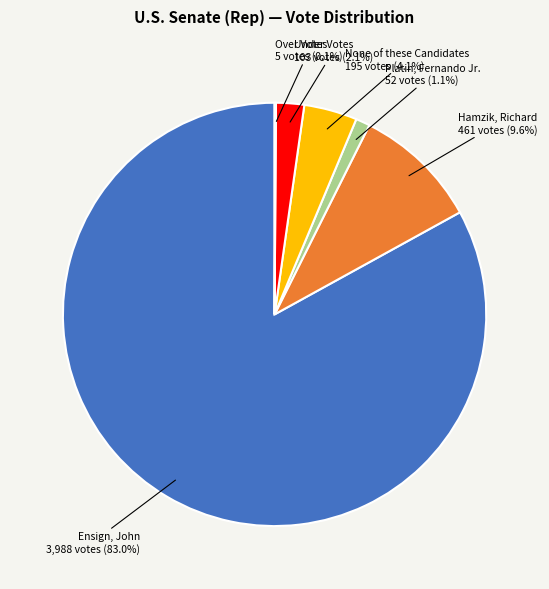

Between None of these Candidates and Platin, Fernando Jr., which is larger?

None of these Candidates